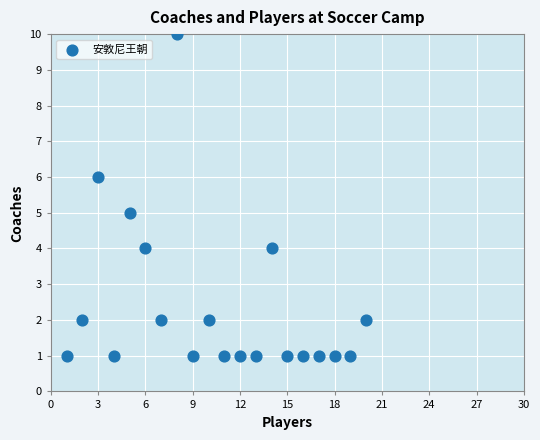

What is the range of Y values (max minus min)?

9